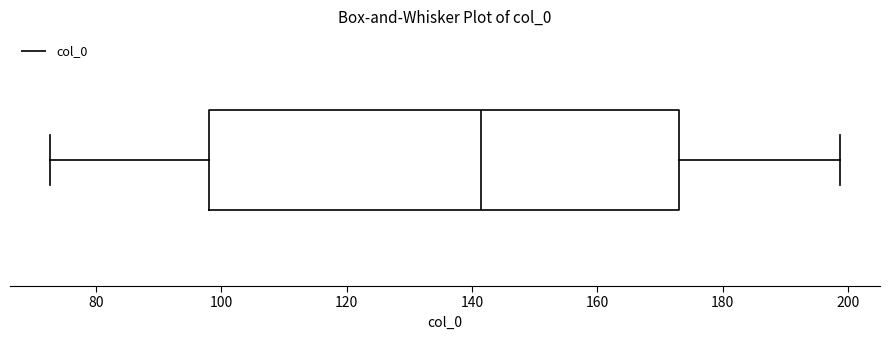

Read this box plot against the x-axis: the position of the median line, the range covered by the box, and the ends of both whiskers. The values are not printed on the chart, so give them approximately, as read against the axis.

median 142, box 98 to 174, whiskers 72 to 198